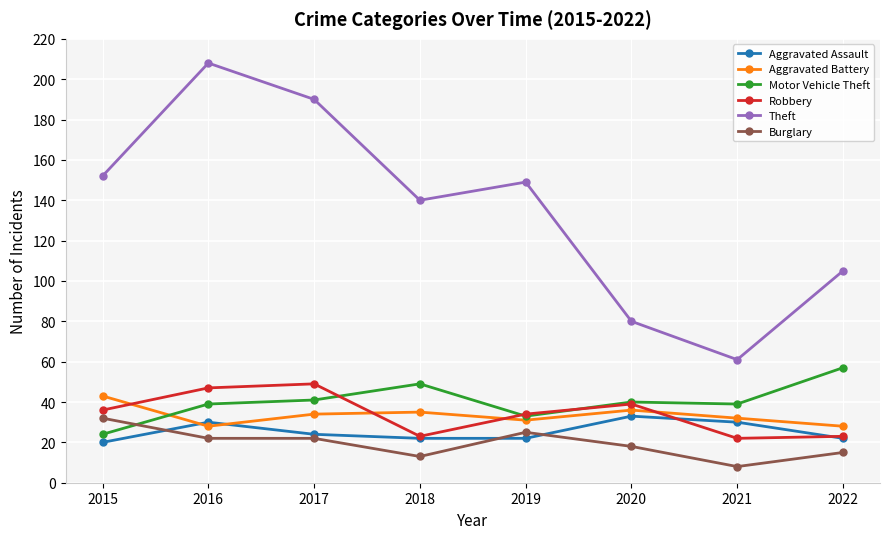

What is the difference between the maximum and second lowest values in the Aggravated Battery series?

15